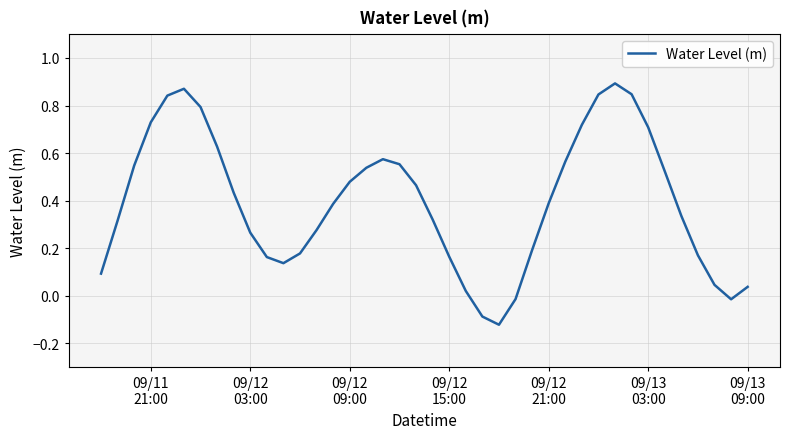

What is the difference between the maximum and minimum values?

1.0